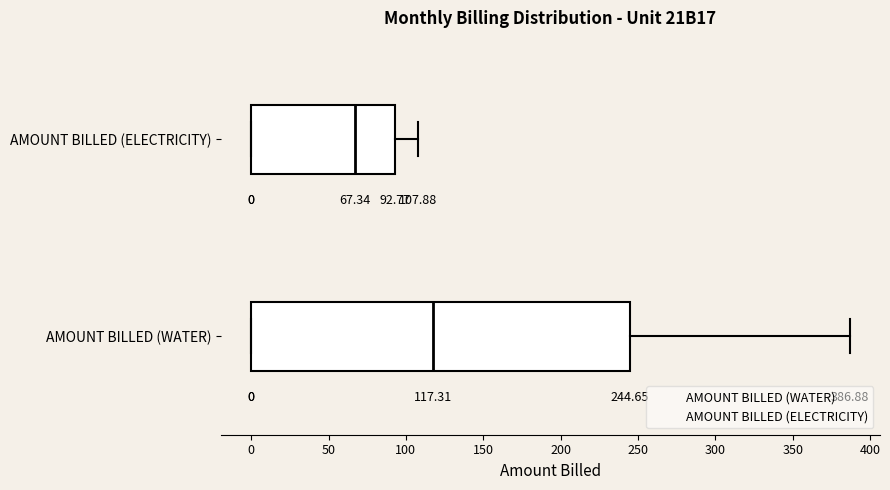

Which box is the widest, from its left edge to its right edge?

AMOUNT BILLED (WATER)